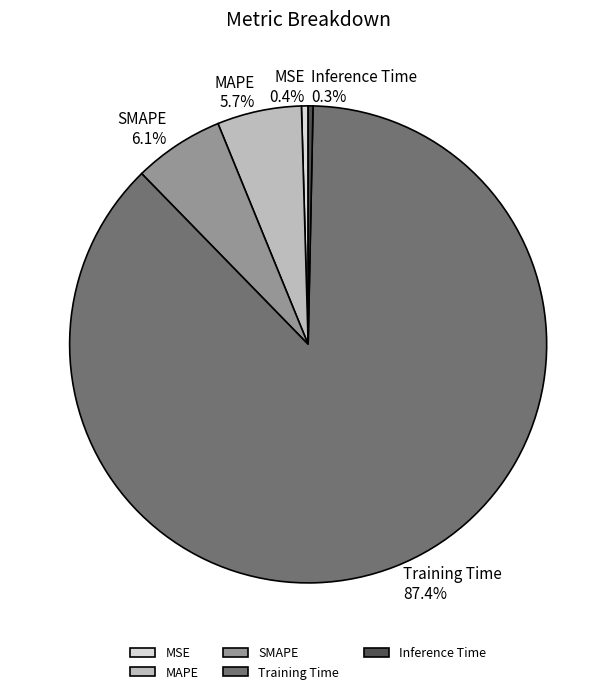

Which has a higher value, Training Time or SMAPE?

Training Time